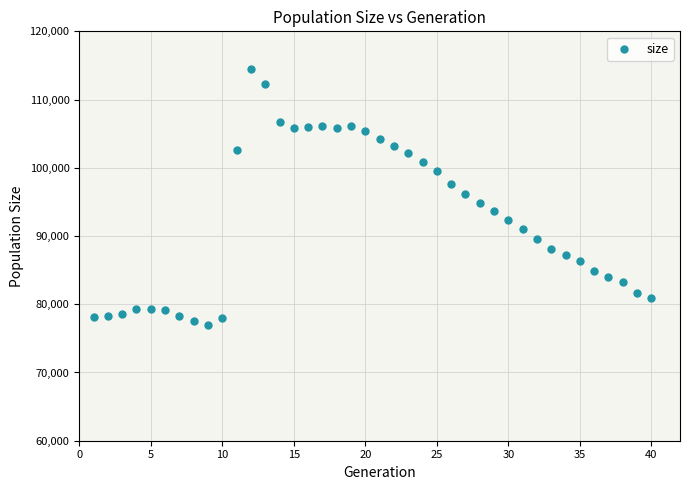

What is the range of X values (max minus min)?

39